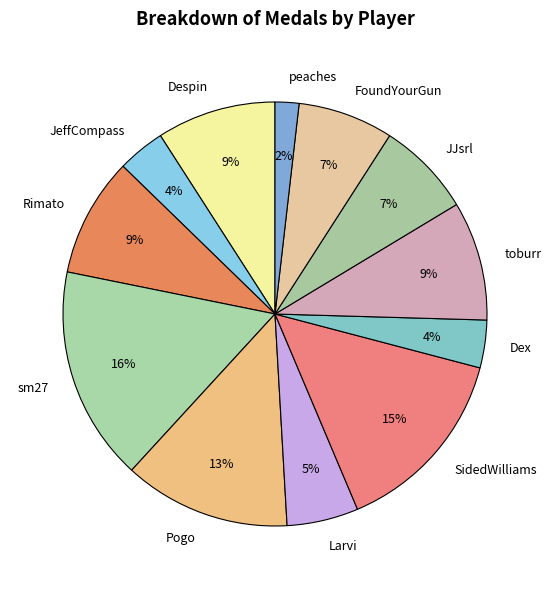

Which category has the smallest portion of the pie?

peaches